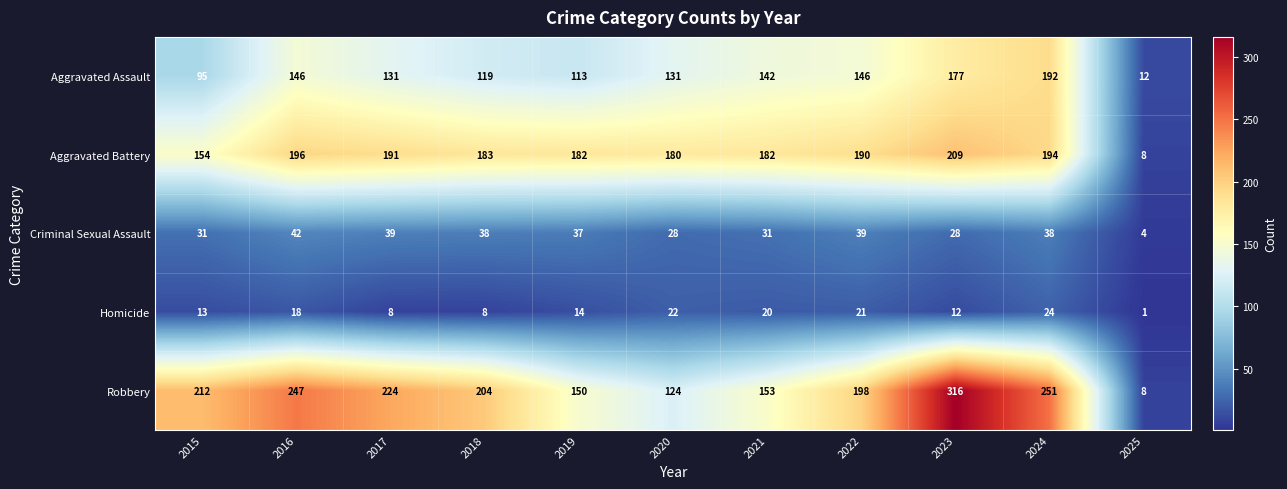

How many data points does each series have?

11